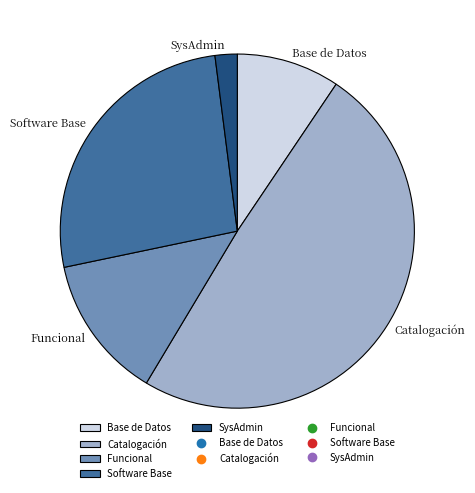

True or false: Funcional accounts for 13% of the total.

True